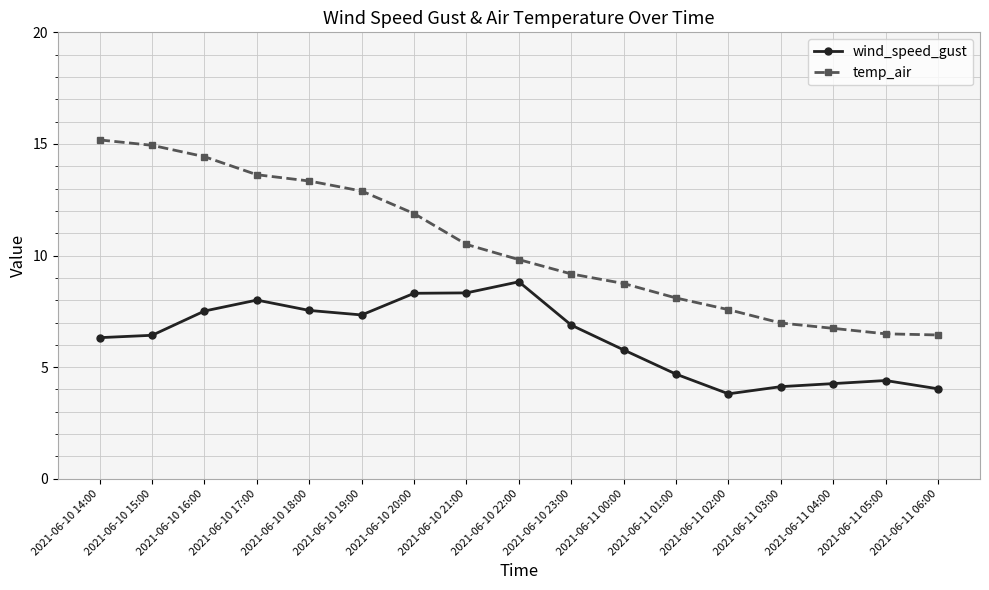

Rank the series by their maximum value, from highest to lowest.

temp_air, wind_speed_gust